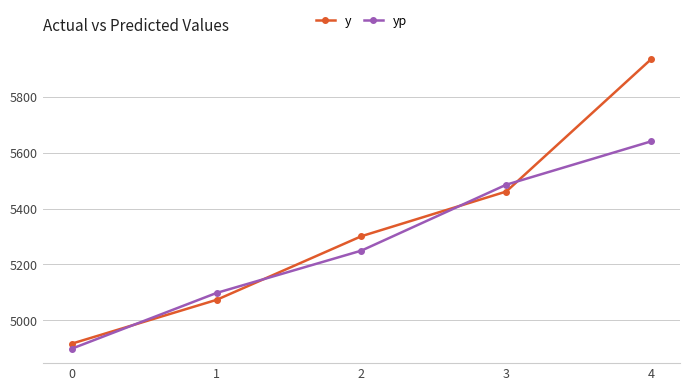

What is the sum of all y values?

26686.0